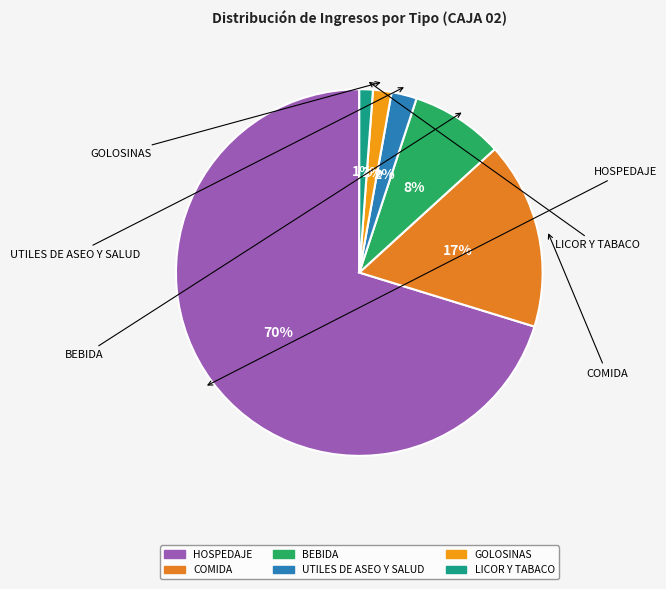

What is the smallest slice in the pie chart?

LICOR Y TABACO